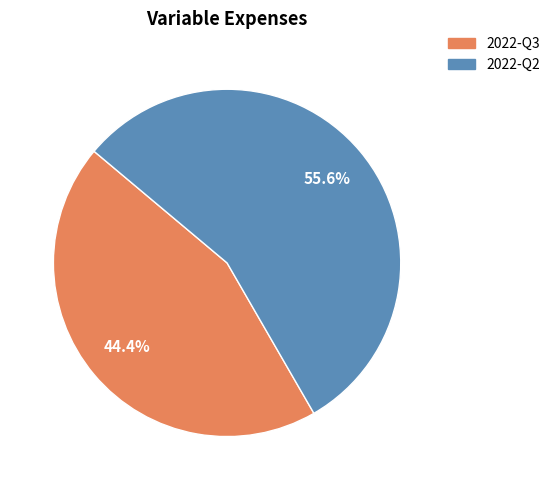

Count the number of slices in the pie.

2